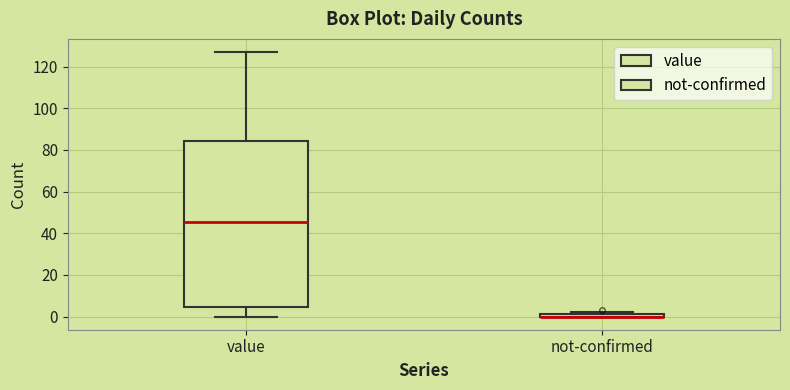

Which box is the tallest, from its lower edge to its upper edge?

value